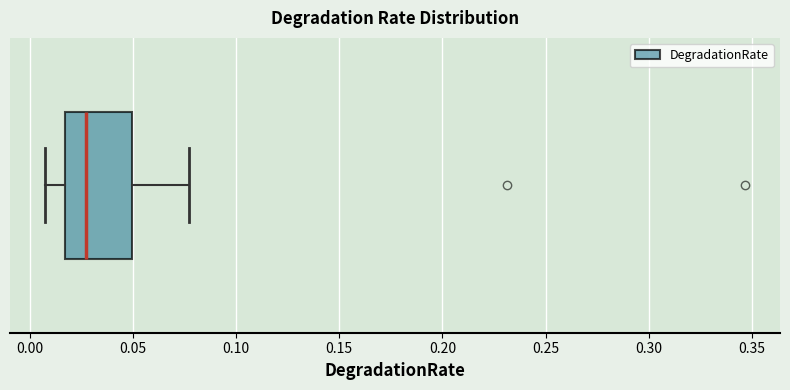

Read this box plot against the x-axis: the position of the median line, the range covered by the box, and the ends of both whiskers. The values are not printed on the chart, so give them approximately, as read against the axis.

median 0.025, box 0.015 to 0.050, whiskers 0.005 to 0.075